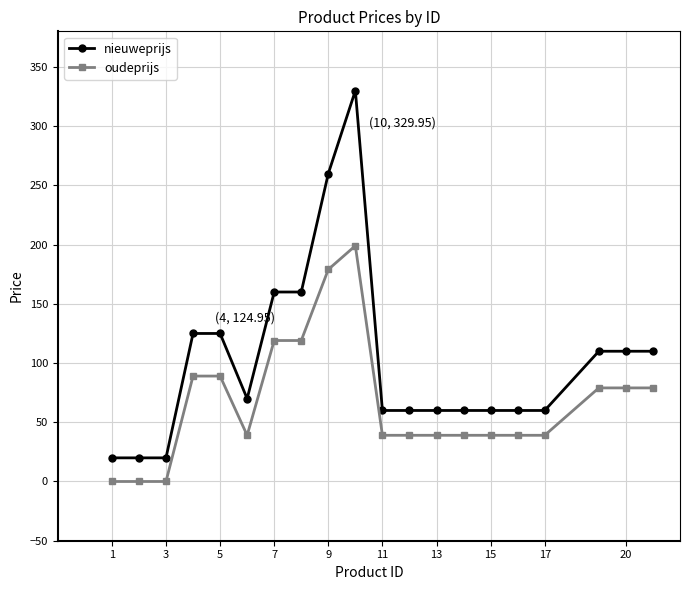

True or false: nieuweprijs and oudeprijs intersect in this chart.

False